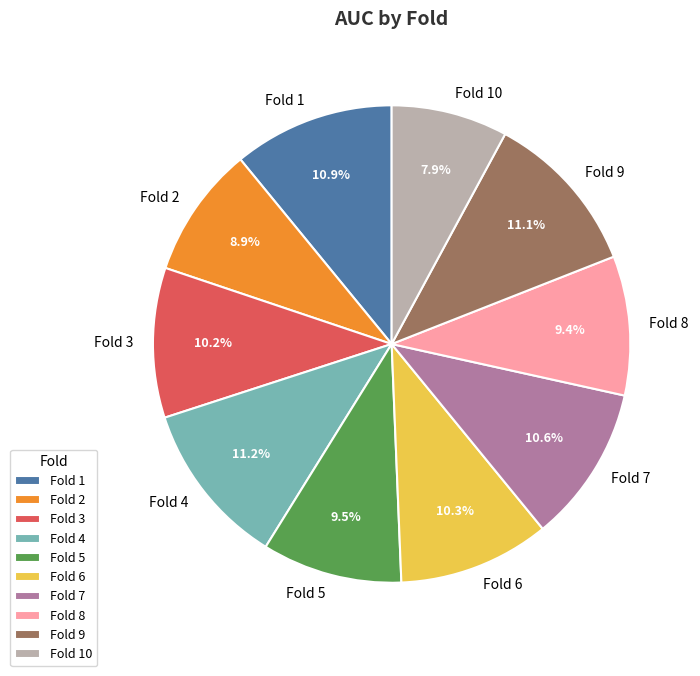

Does Fold 10 account for over 50% of the chart?

No